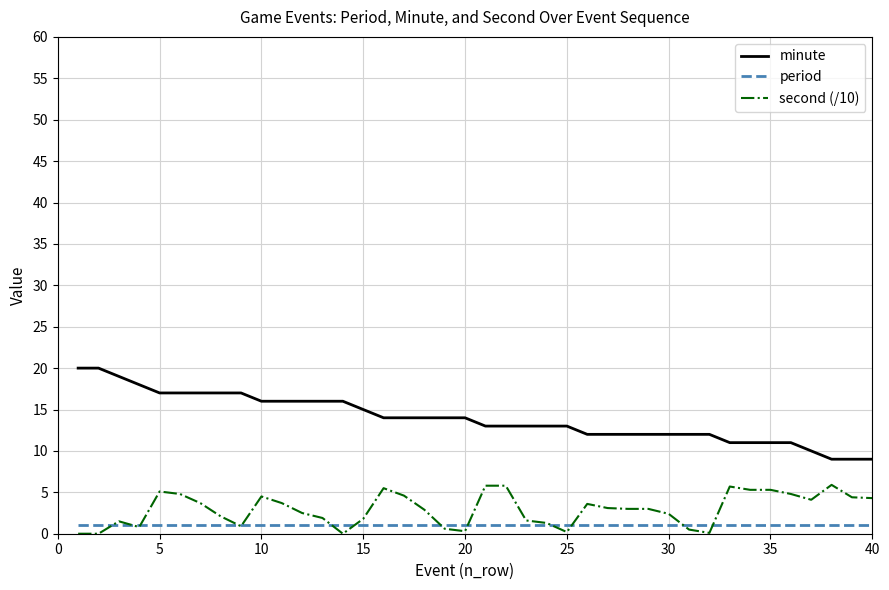

True or false: second (/10) and minute cross at least once.

False